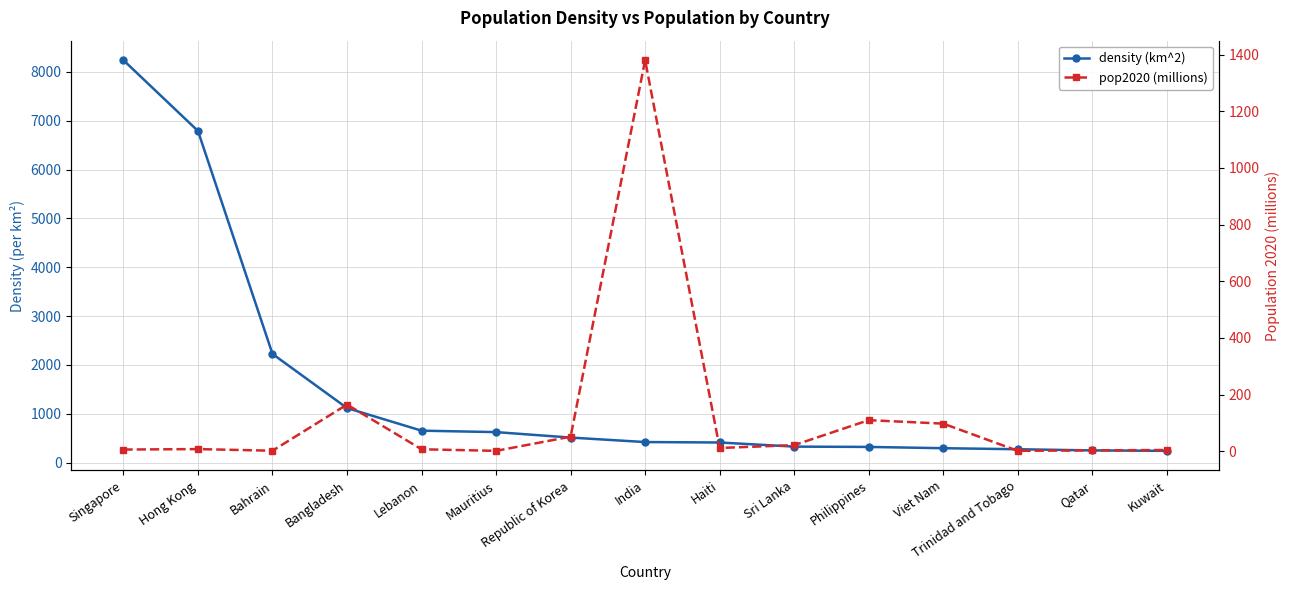

Which series has the largest range (max minus min)?

density (km^2)